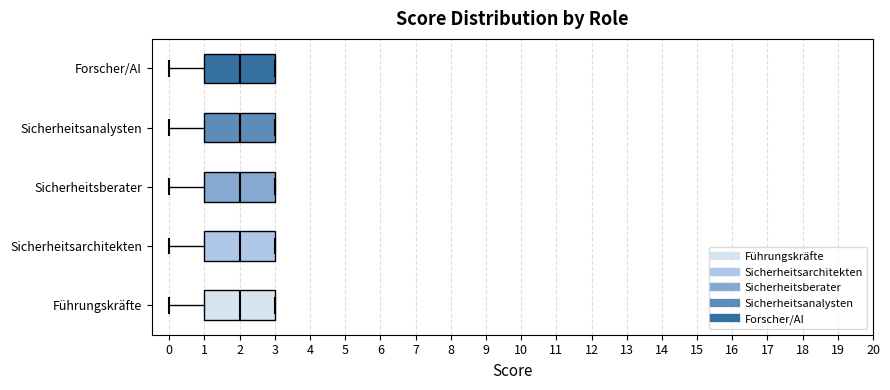

Where is the left edge of the box for Sicherheitsberater on the x-axis? The values are not printed on the chart, so give them approximately, as read against the axis.

1